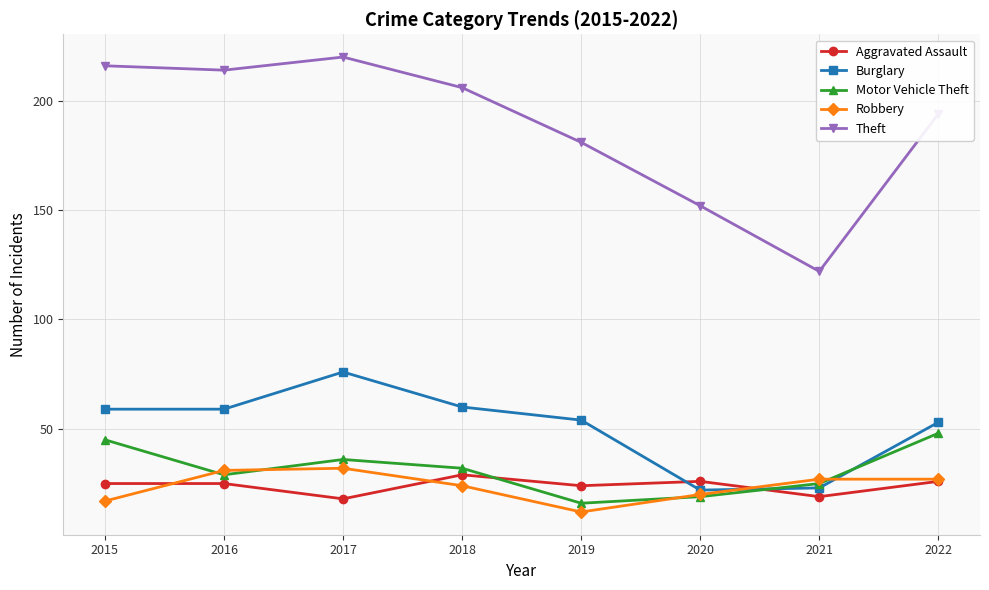

What is the average value of the Robbery series?

24